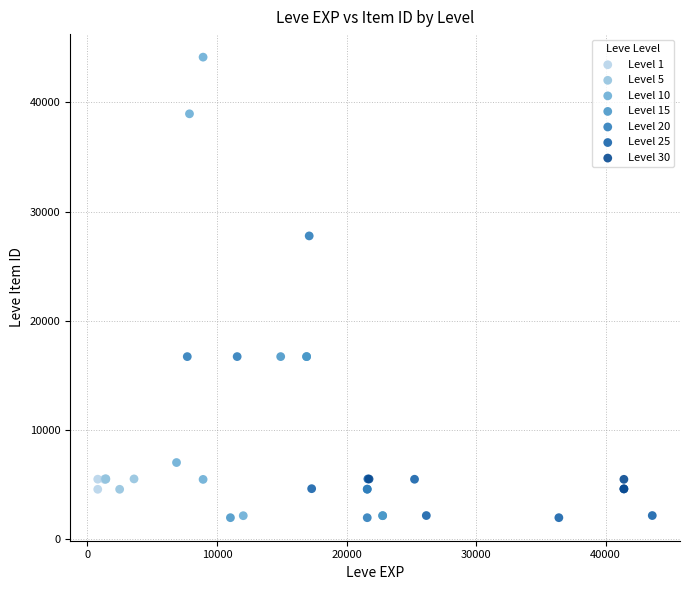

Which series has the largest Y range (max minus min)?

Level 10